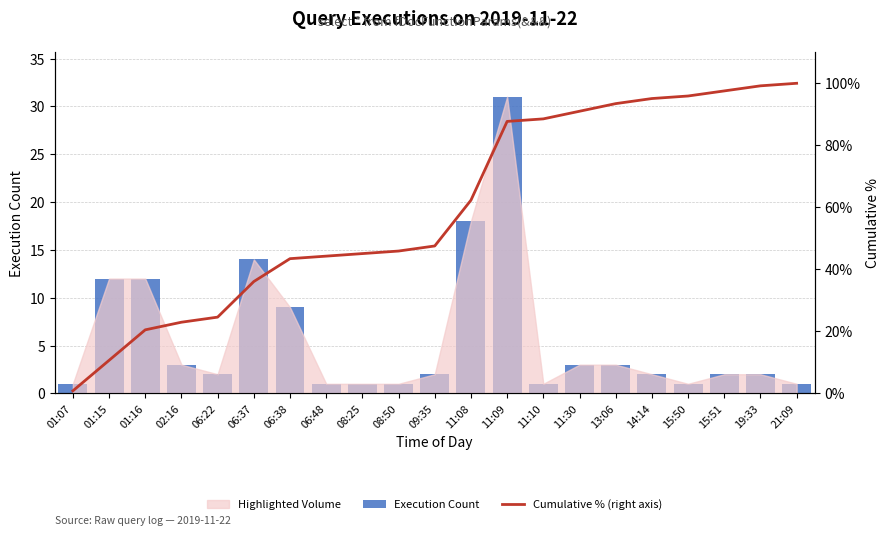

Where does the Execution Count series first go above 2?

01:15